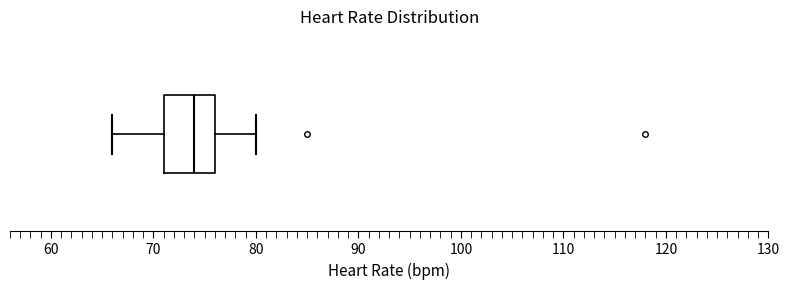

Transcribe this box plot: give where the median line is, the range the box spans, and where the two whiskers end, as read against the x-axis. The values are not printed on the chart, so give them approximately, as read against the axis.

median 74, box 71 to 76, whiskers 66 to 80